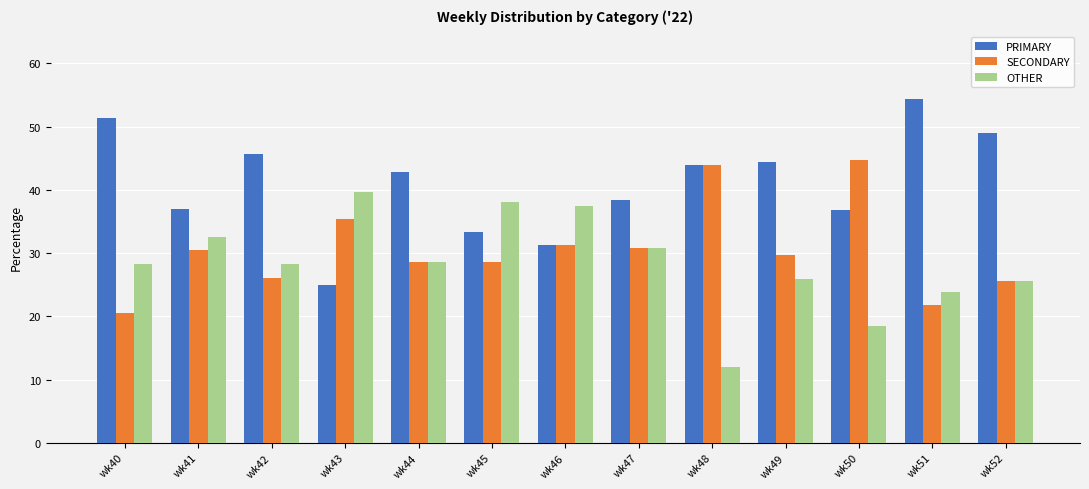

Rank the series by their maximum value, from highest to lowest.

PRIMARY, SECONDARY, OTHER